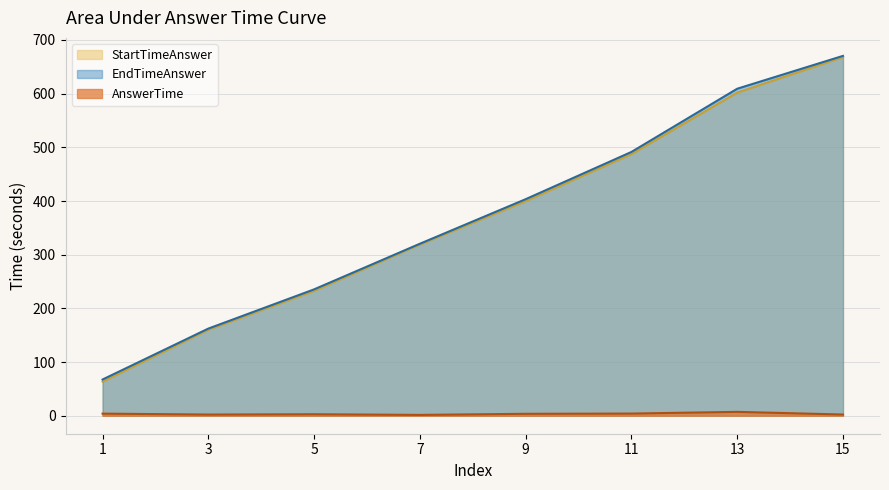

Between 3 and 15, which series saw the biggest shift?

EndTimeAnswer